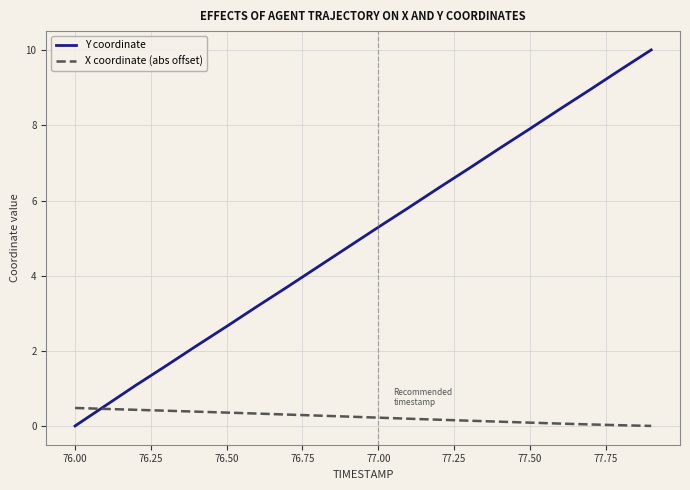

Which series has the largest range (max minus min)?

Y coordinate